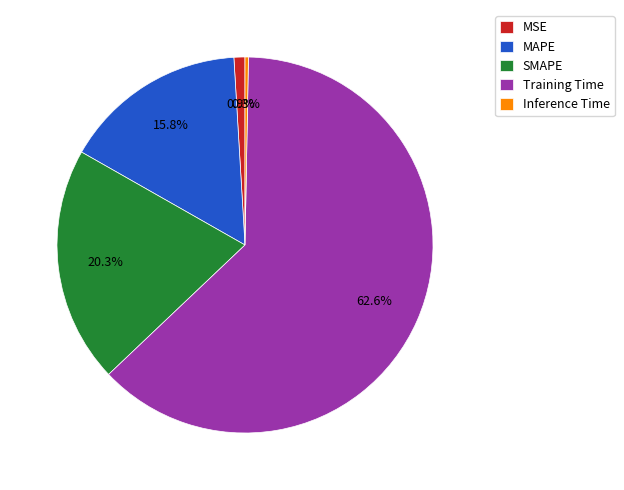

Which category has the smallest portion of the pie?

Inference Time